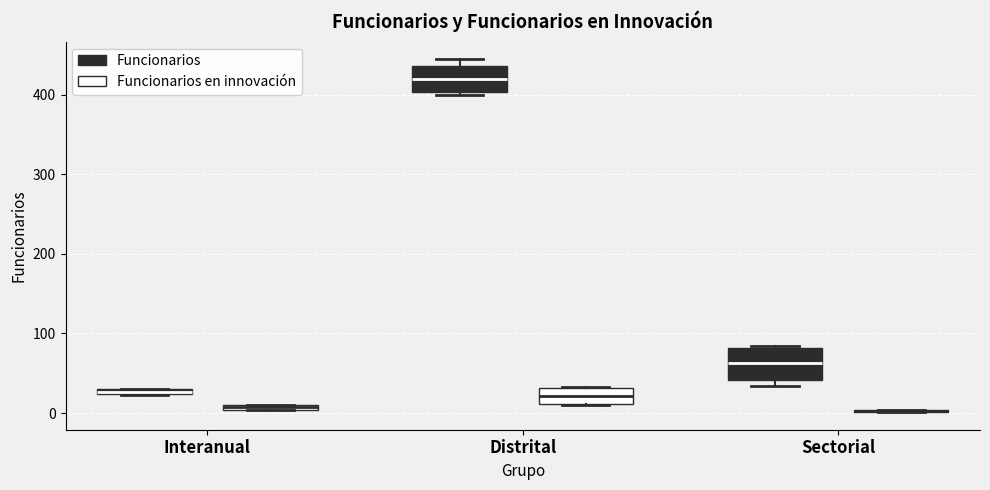

Where does the median line of the box for Sectorial (Funcionarios) sit on the y-axis? The values are not printed on the chart, so give them approximately, as read against the axis.

60